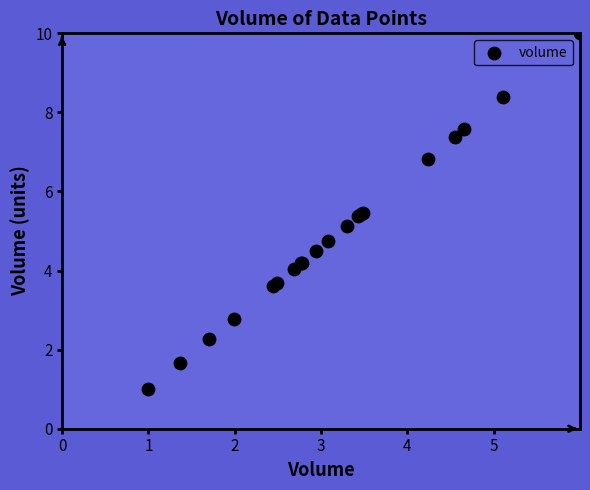

What Y value in the scatter plot is closest to 5?

5.1